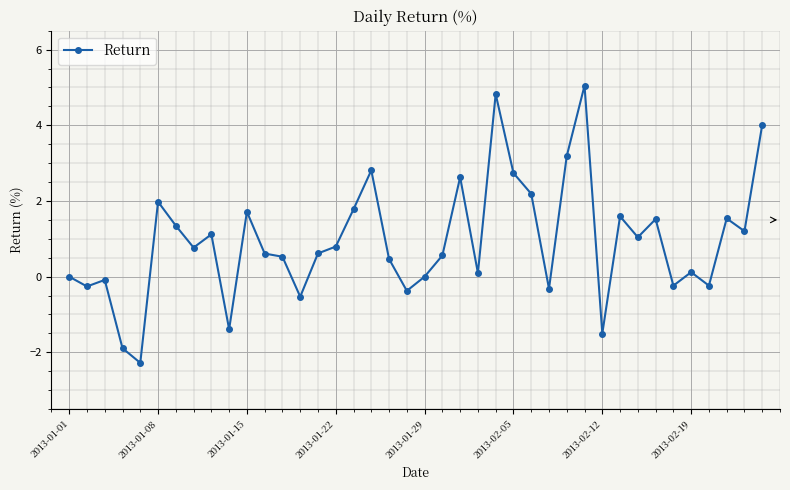

What is the difference between the maximum and minimum values?

7.3